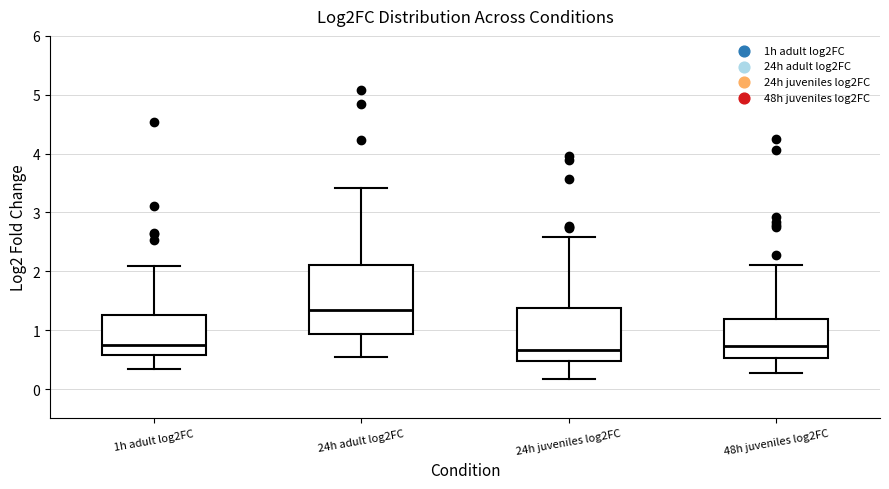

Reading left to right, read every box against the y-axis: the position of its median line, the range the box covers, and the ends of its whiskers. The values are not printed on the chart, so give them approximately, as read against the axis.

1h adult log2FC: median 0.7, box 0.6 to 1.3, whiskers 0.3 to 2.1
24h adult log2FC: median 1.3, box 0.9 to 2.1, whiskers 0.5 to 3.4
24h juveniles log2FC: median 0.7, box 0.5 to 1.4, whiskers 0.2 to 2.6
48h juveniles log2FC: median 0.7, box 0.5 to 1.2, whiskers 0.3 to 2.1